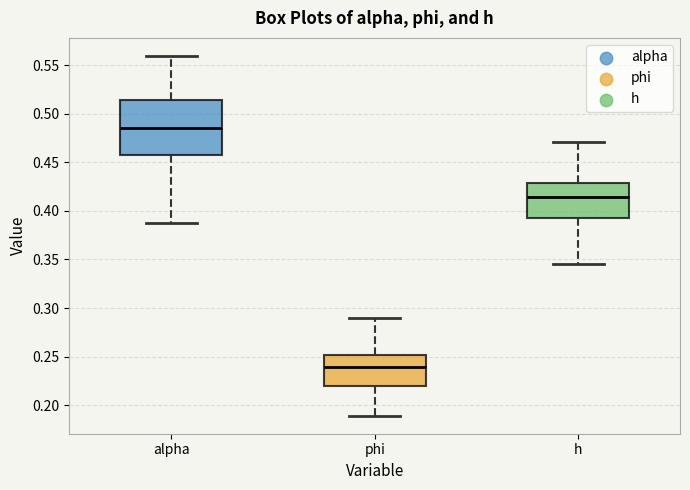

Reading left to right, transcribe this box plot: for each box, give where its median line is, the range the box spans, and where its two whiskers end, as read against the y-axis. The values are not printed on the chart, so give them approximately, as read against the axis.

alpha: median 0.485, box 0.455 to 0.515, whiskers 0.390 to 0.560
phi: median 0.240, box 0.220 to 0.250, whiskers 0.190 to 0.290
h: median 0.415, box 0.390 to 0.430, whiskers 0.345 to 0.470